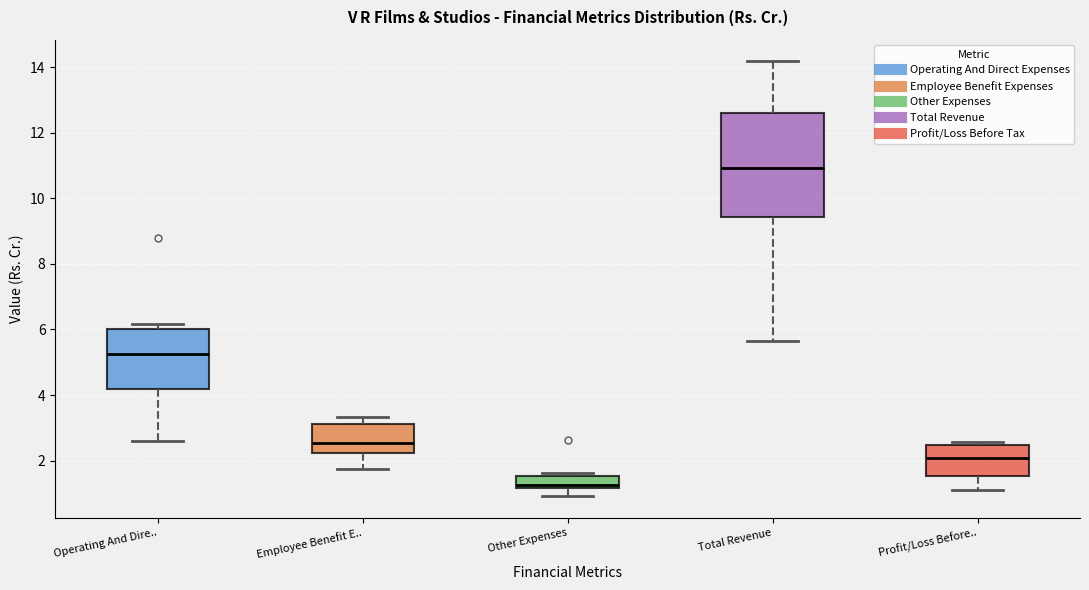

Where is the lower edge of the box for Profit/Loss Before.. on the y-axis? The values are not printed on the chart, so give them approximately, as read against the axis.

1.6